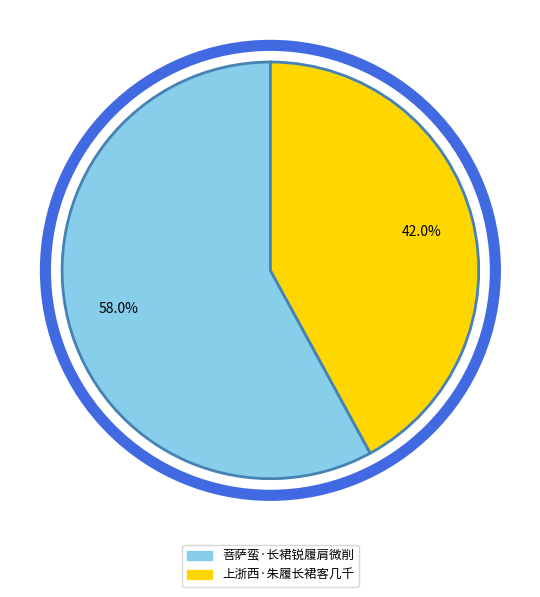

Approximately how many times larger is the value at 上浙西·朱履长裙客几千 compared to 菩萨蛮·长裙锐履肩微削?

0.7